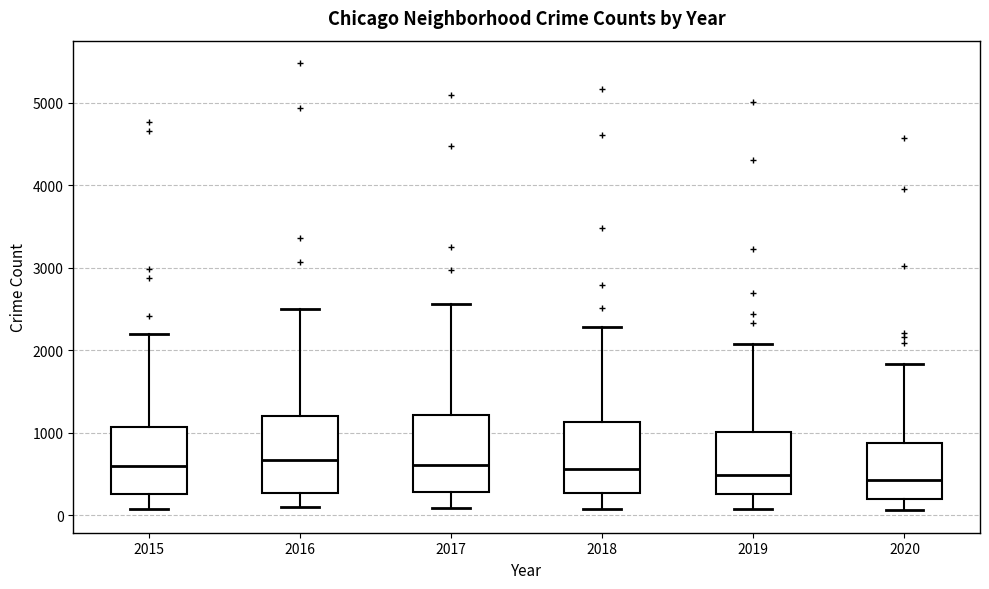

Reading left to right, transcribe this box plot: for each box, give where its median line is, the range the box spans, and where its two whiskers end, as read against the y-axis. The values are not printed on the chart, so give them approximately, as read against the axis.

2015: median 600, box 300 to 1100, whiskers 100 to 2200
2016: median 700, box 300 to 1200, whiskers 100 to 2500
2017: median 600, box 300 to 1200, whiskers 100 to 2600
2018: median 600, box 300 to 1100, whiskers 100 to 2300
2019: median 500, box 300 to 1000, whiskers 100 to 2100
2020: median 400, box 200 to 900, whiskers 100 to 1800